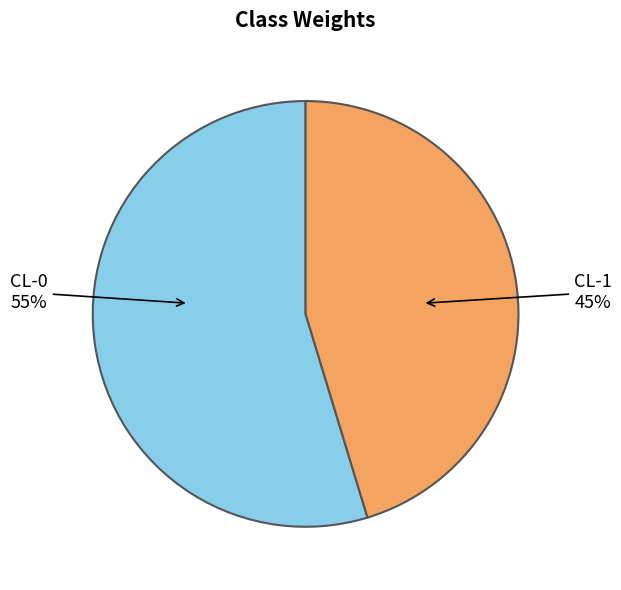

The CL-1 slice represents 45% of the pie. True or false?

True